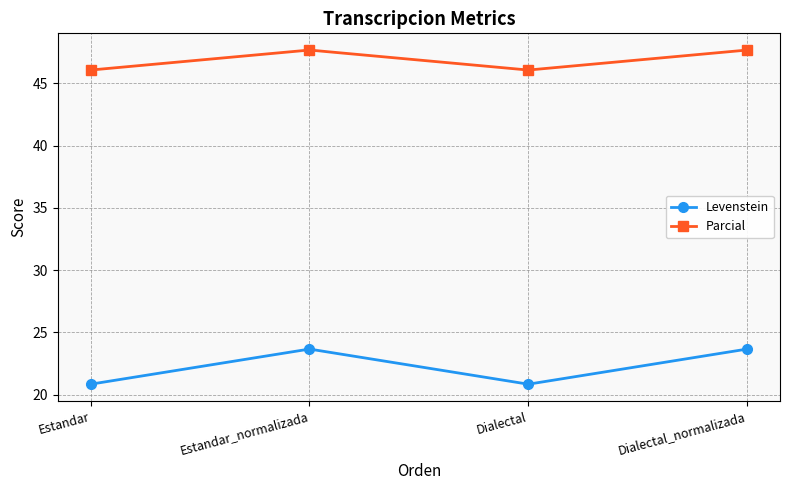

Reading left to right, list all the values displayed in this chart.

Levenstein: Estandar=20.8	Estandar_normalizada=23.7	Dialectal=20.8	Dialectal_normalizada=23.7
Parcial: Estandar=46.1	Estandar_normalizada=47.7	Dialectal=46.1	Dialectal_normalizada=47.7